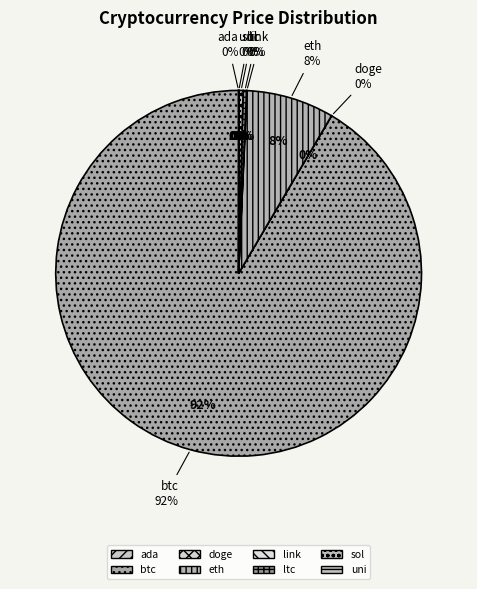

Do doge and link together represent more than half of the pie?

No